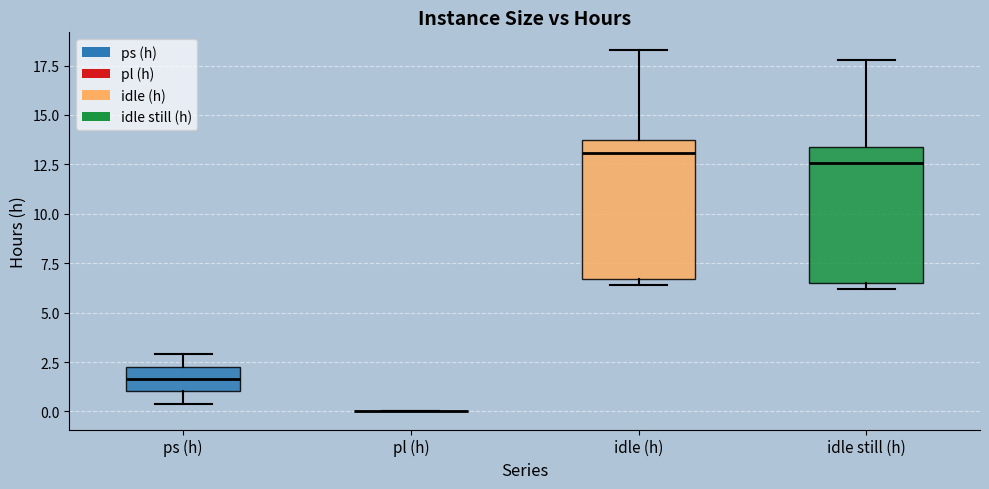

Reading left to right, transcribe this box plot: for each box, give where its median line is, the range the box spans, and where its two whiskers end, as read against the y-axis. The values are not printed on the chart, so give them approximately, as read against the axis.

ps (h): median 1.5, box 1.0 to 2.5, whiskers 0.5 to 3.0
pl (h): box collapsed to a line at 0.0, whiskers 0.0 to 0.0
idle (h): median 13.0, box 6.5 to 13.5, whiskers 6.5 (just below the box's lower edge) to 18.5
idle still (h): median 12.5, box 6.5 to 13.5, whiskers 6.0 to 18.0